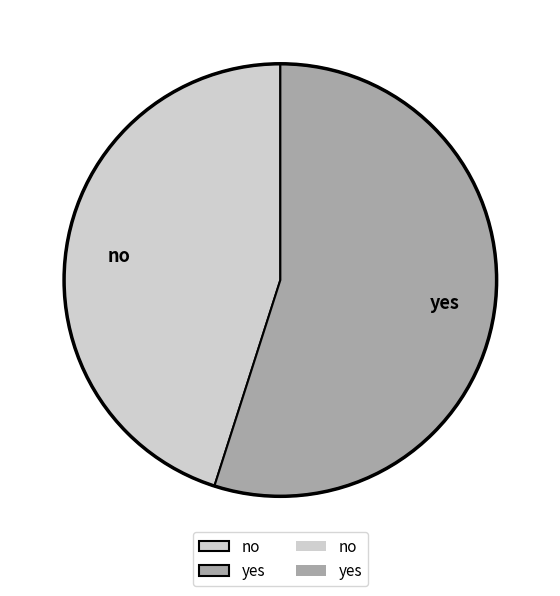

How many slices are in this pie chart?

2